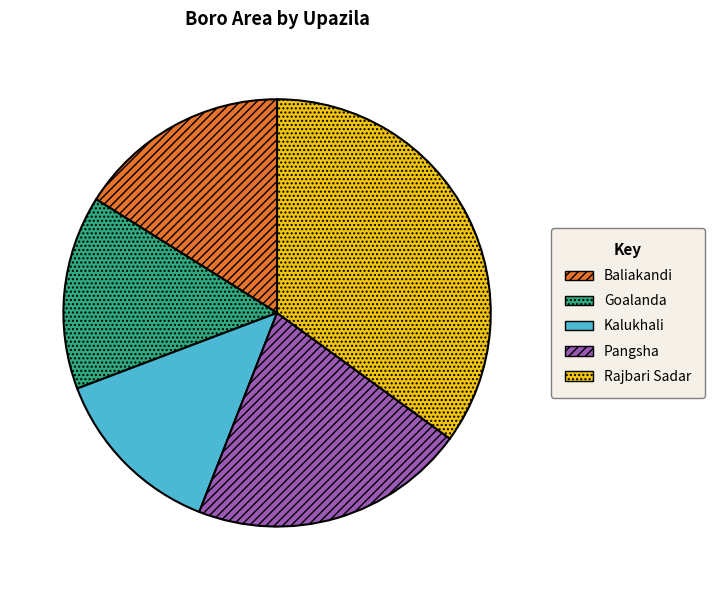

Which category has the biggest portion of the pie?

Rajbari Sadar